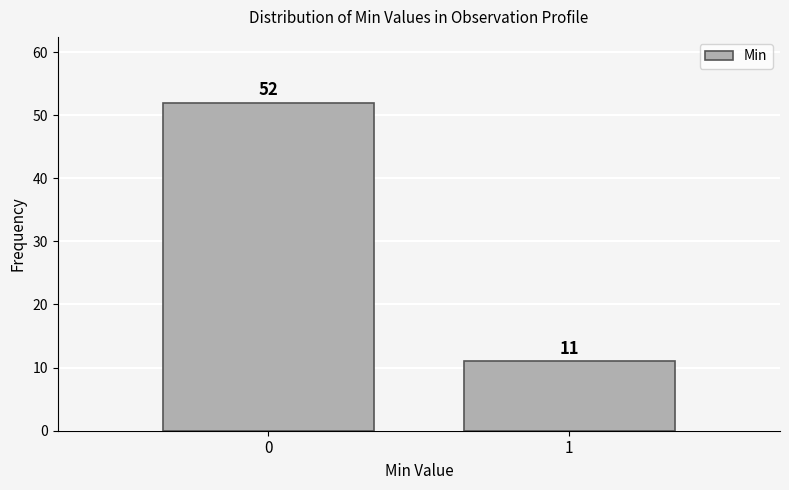

Reading left to right, extract all data points from this chart.

0=52	1=11